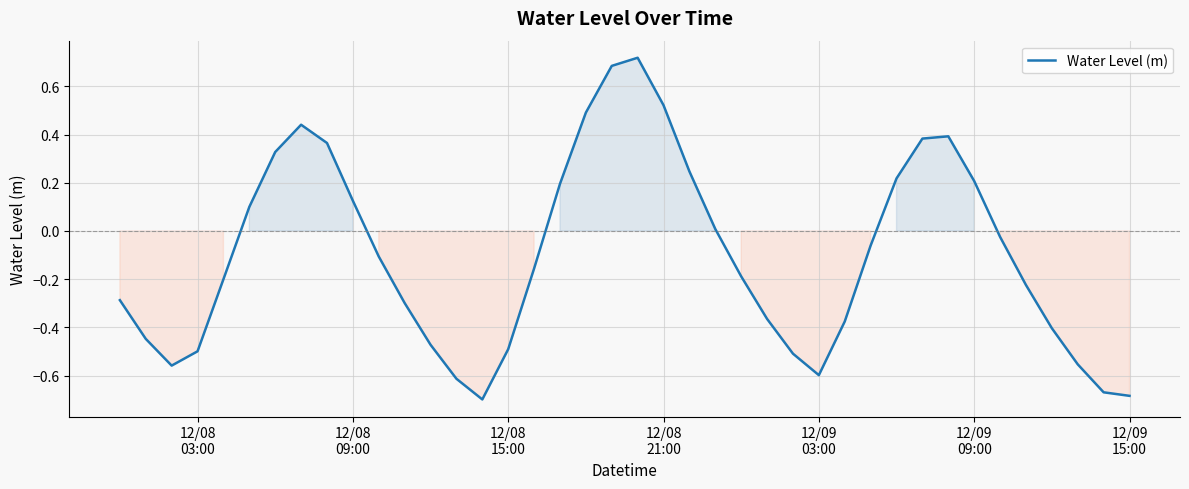

What is the difference between the maximum and minimum values?

1.4